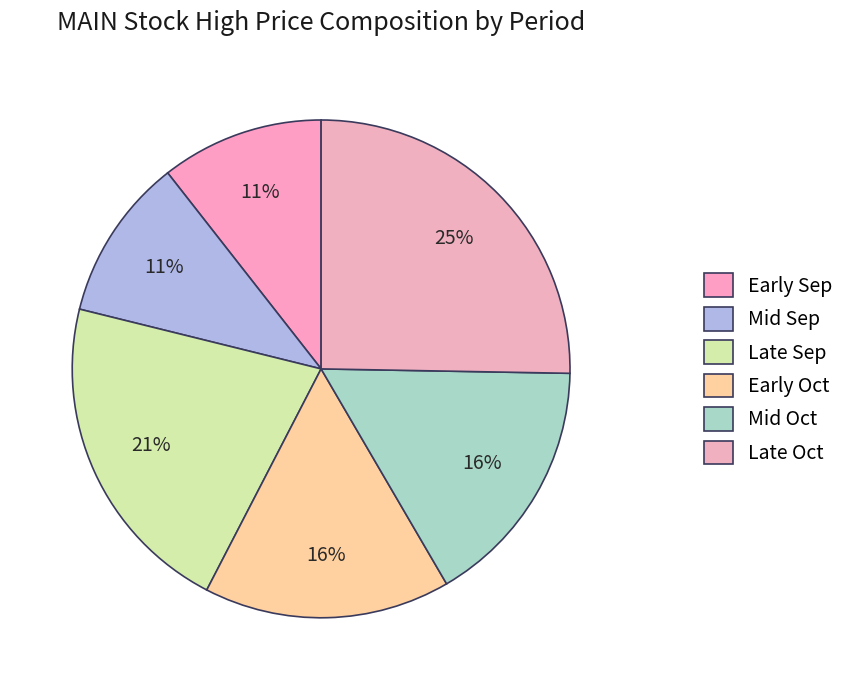

Count the number of slices in the pie.

6